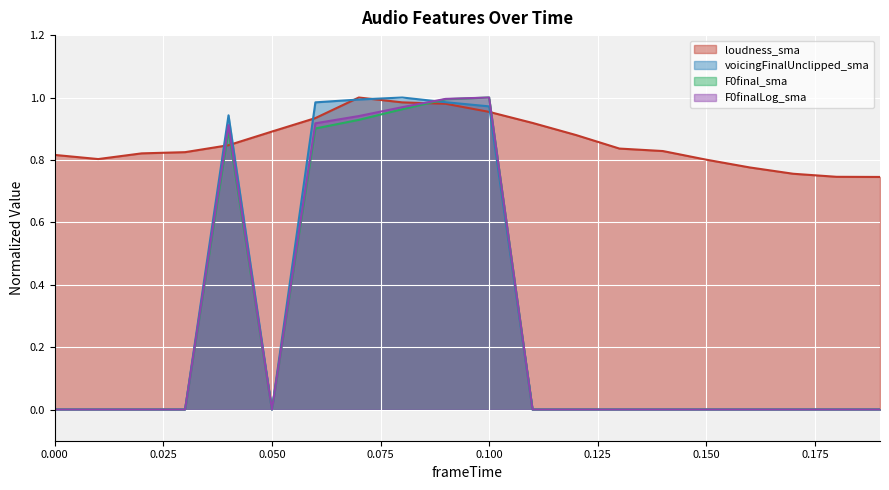

List the labels in order of voicingFinalUnclipped_sma value, smallest first.

0.0, 0.01, 0.02, 0.03, 0.05, 0.11, 0.12, 0.13, 0.14, 0.15, 0.16, 0.17, 0.18, 0.19, 0.04, 0.1, 0.06, 0.09, 0.07, 0.08